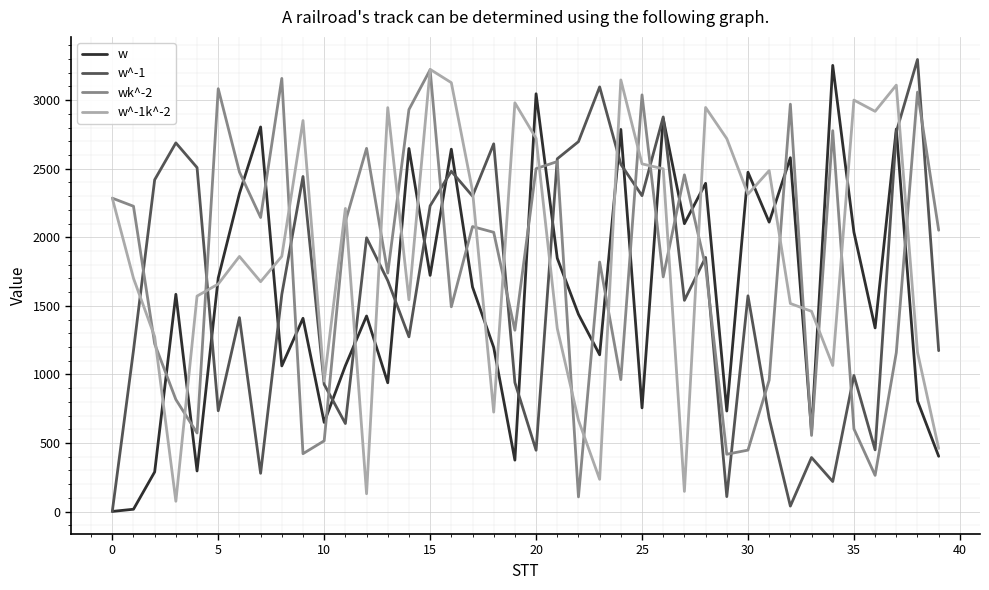

How many lines are shown in the chart?

4